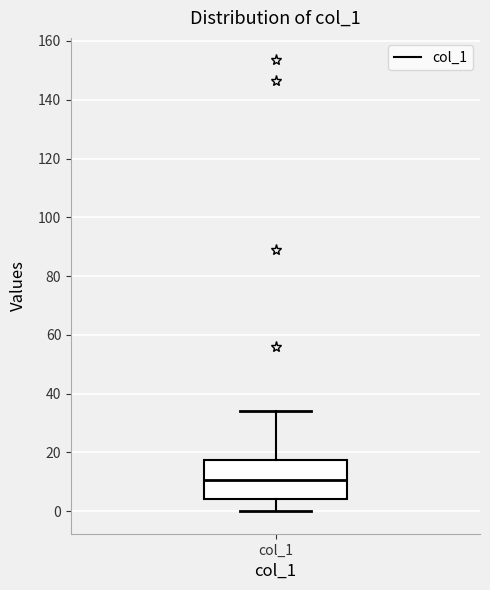

Transcribe this box plot: give where the median line is, the range the box spans, and where the two whiskers end, as read against the y-axis. The values are not printed on the chart, so give them approximately, as read against the axis.

median 10, box 4 to 18, whiskers 0 to 34